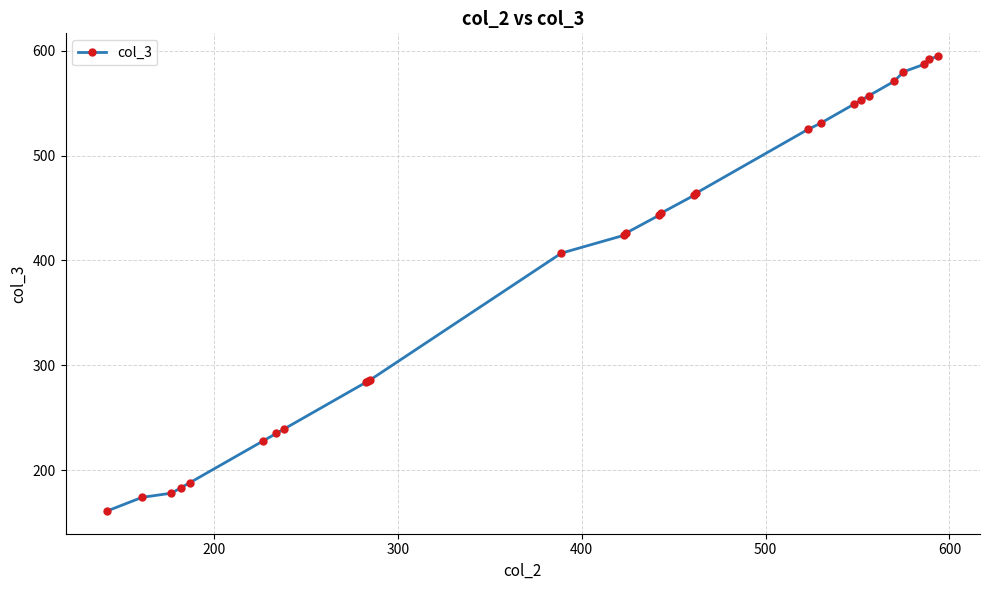

What is the maximum value shown in the chart?

595